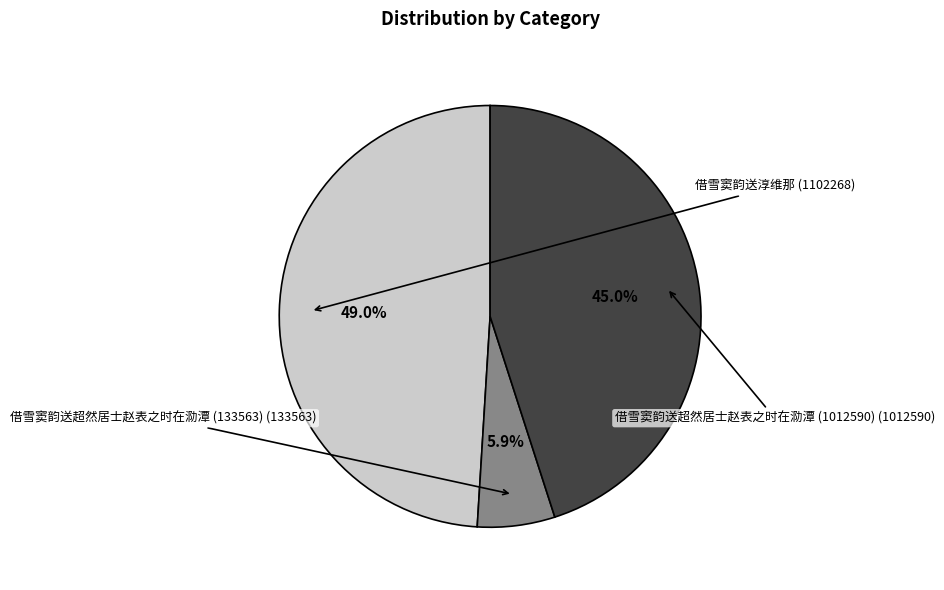

Count the number of slices in the pie.

3